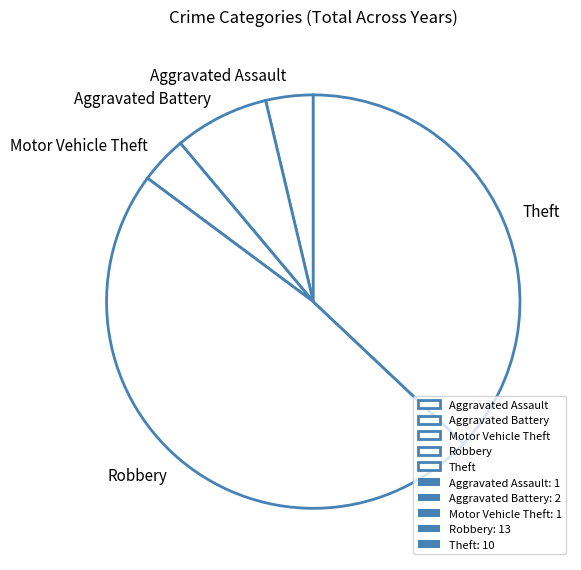

Which has a higher value, Robbery or Motor Vehicle Theft?

Robbery